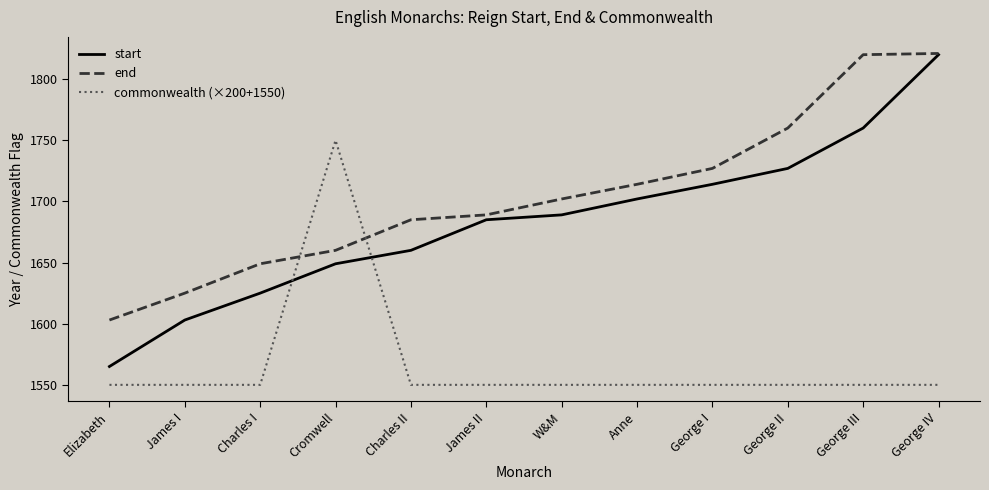

Rank the series by their average value, from lowest to highest.

commonwealth (×200+1550), start, end